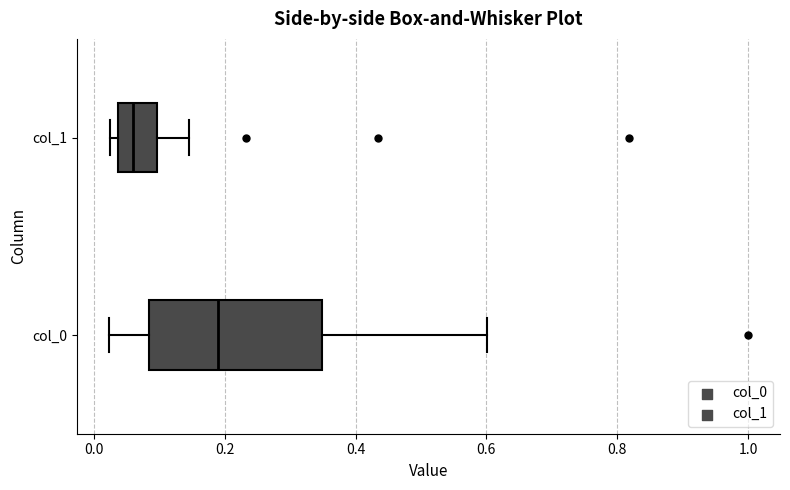

Reading bottom to top, transcribe this box plot: for each box, give where its median line is, the range the box spans, and where its two whiskers end, as read against the x-axis. The values are not printed on the chart, so give them approximately, as read against the axis.

col_0: median 0.18, box 0.08 to 0.34, whiskers 0.02 to 0.60
col_1: median 0.06, box 0.04 to 0.10, whiskers 0.02 to 0.14